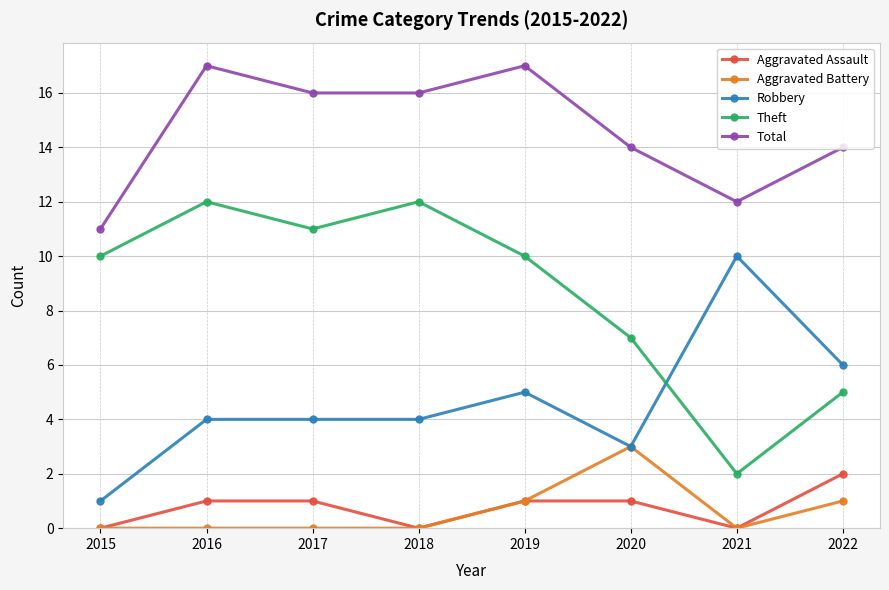

What is the total value across all series at 2022?

28